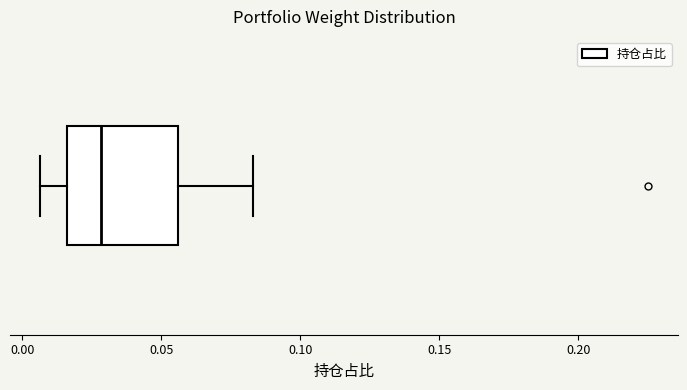

Read this box plot against the x-axis: the position of the median line, the range covered by the box, and the ends of both whiskers. The values are not printed on the chart, so give them approximately, as read against the axis.

median 0.030, box 0.015 to 0.055, whiskers 0.005 to 0.085